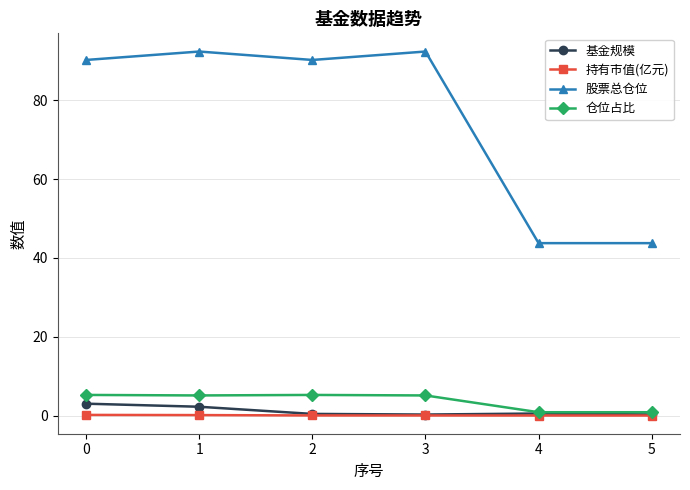

What is the difference between the maximum and minimum values in the 仓位占比 series?

4.4